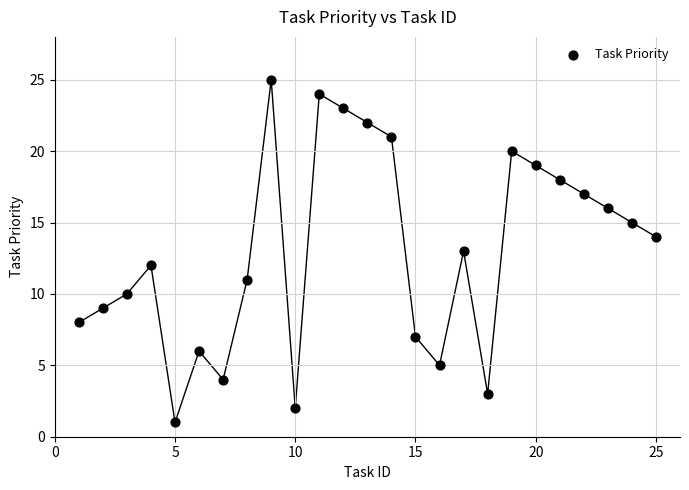

What is the range of X values (max minus min)?

24